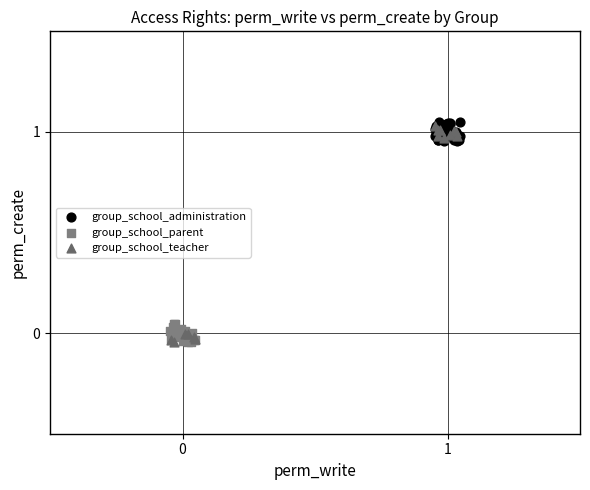

Which series has the largest Y range (max minus min)?

group_school_teacher